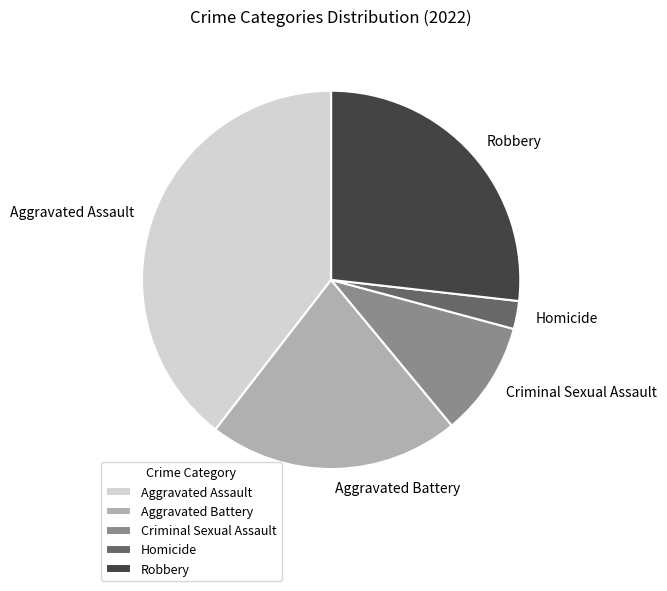

Which slice is the smallest?

Homicide